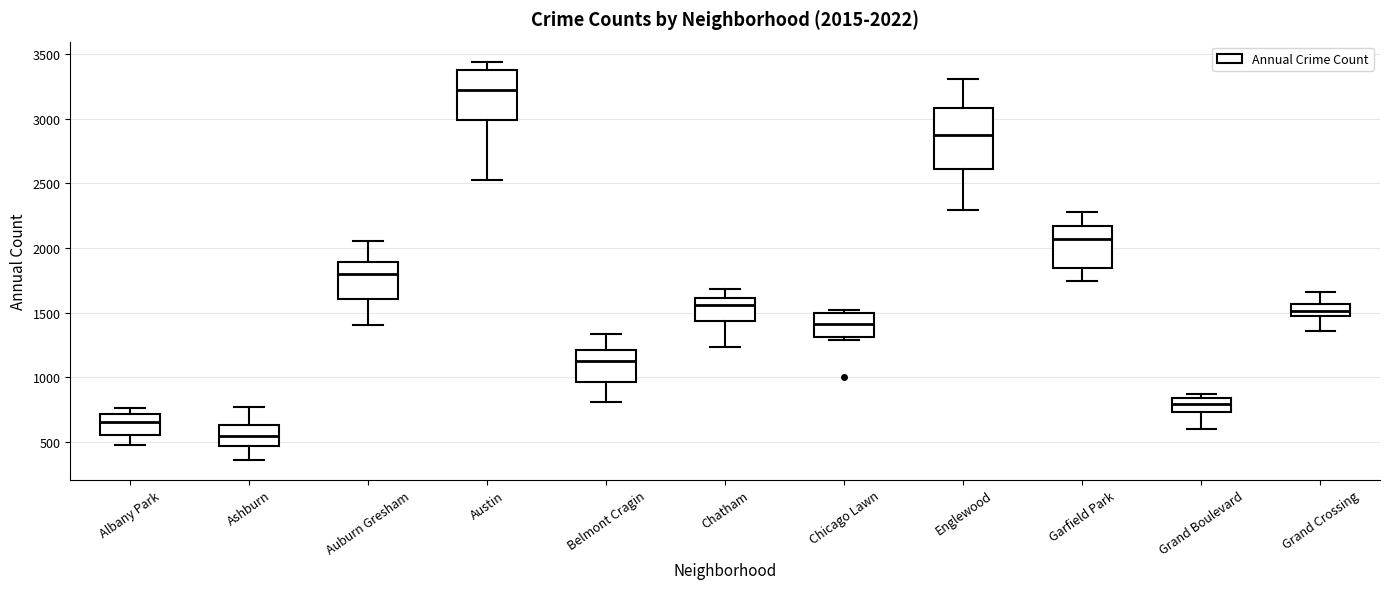

Which box's median line is the lowest?

Ashburn